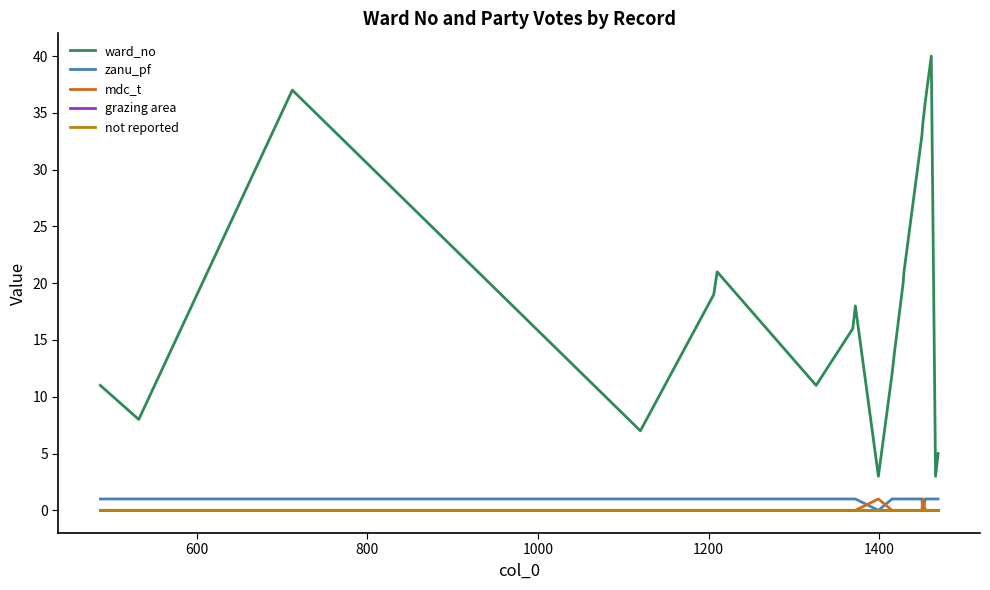

What is the difference between the maximum and minimum values in the zanu_pf series?

1